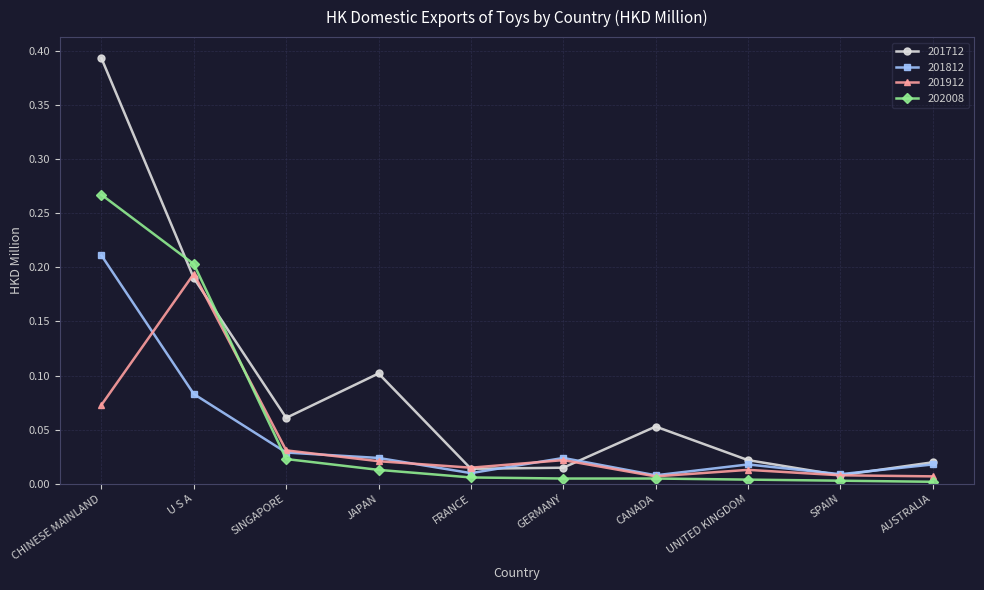

What is the label of the 2nd point from the right?

SPAIN